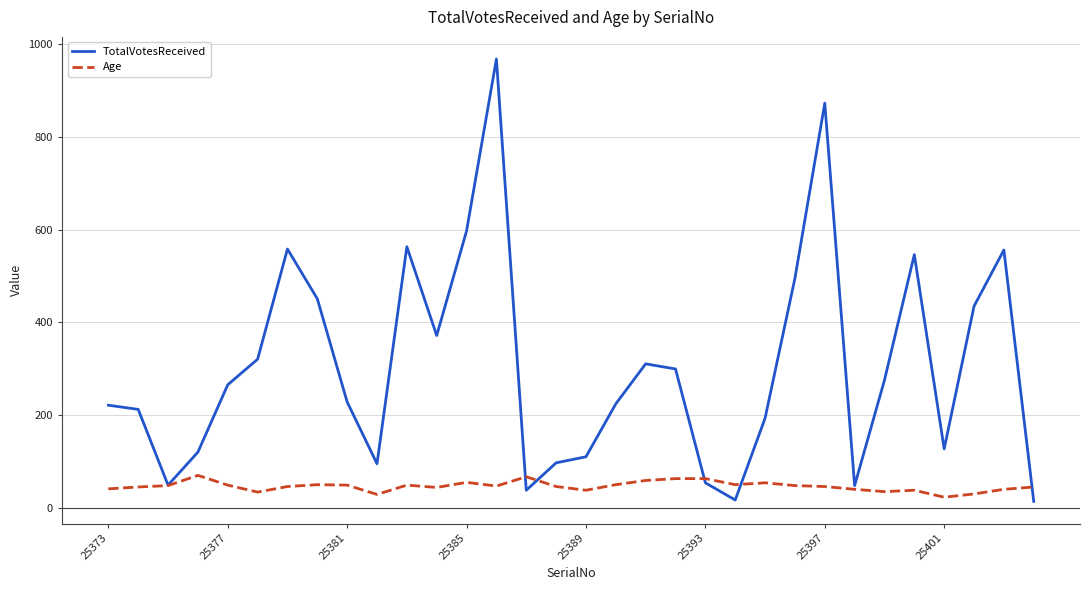

Which series has the widest spread of values?

TotalVotesReceived